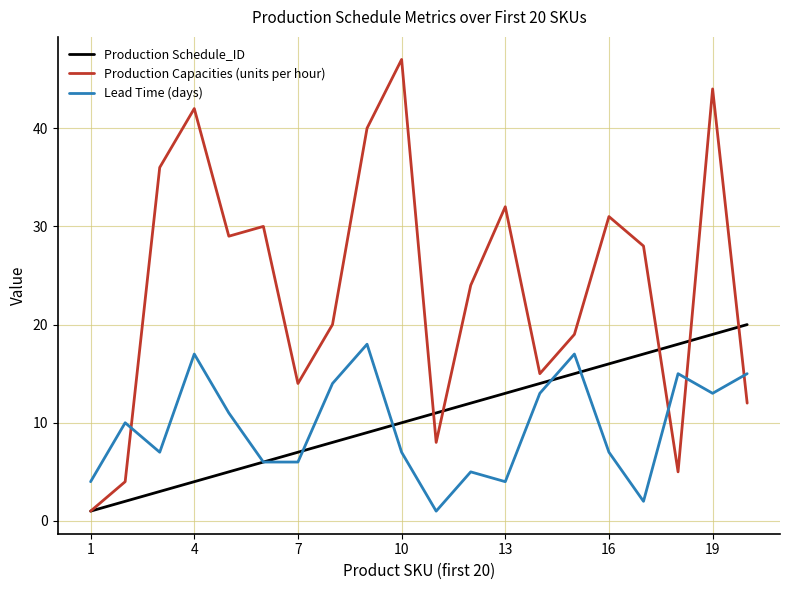

What is the difference between the maximum and second lowest values in the Production Schedule_ID series?

18